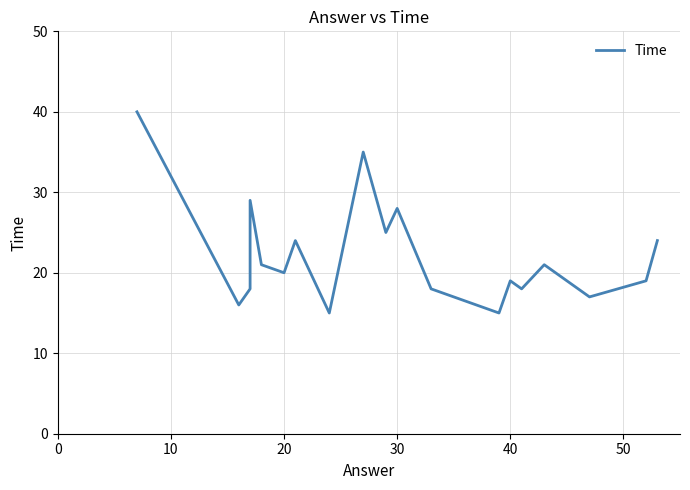

What is the difference between the second highest and second lowest values?

20